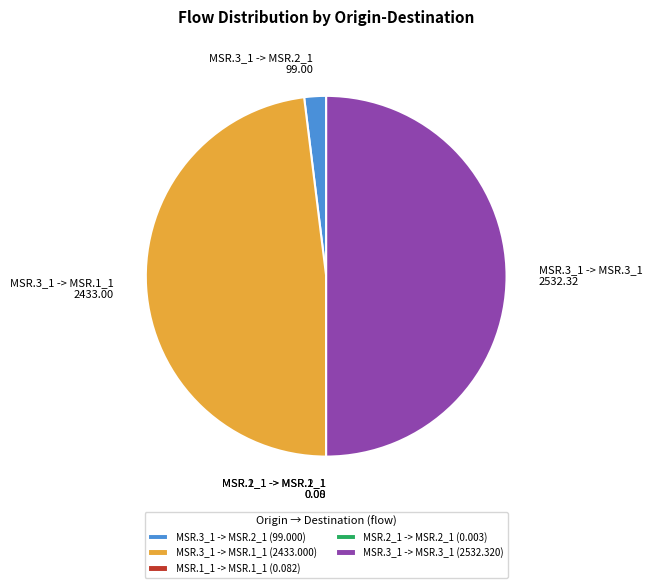

The MSR.3_1 -> MSR.2_1 slice represents 12% of the pie. True or false?

False